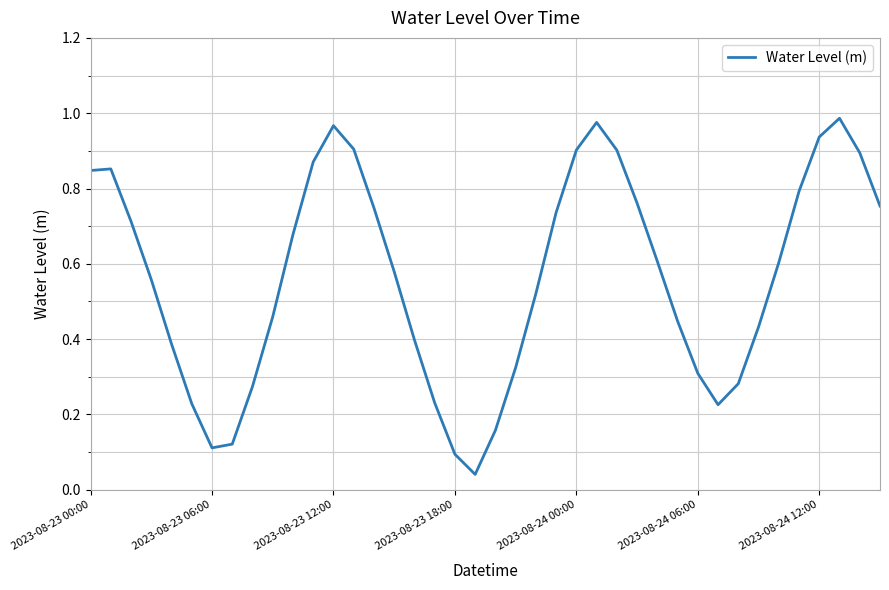

Does the chart display data point markers on the line(s)?

No